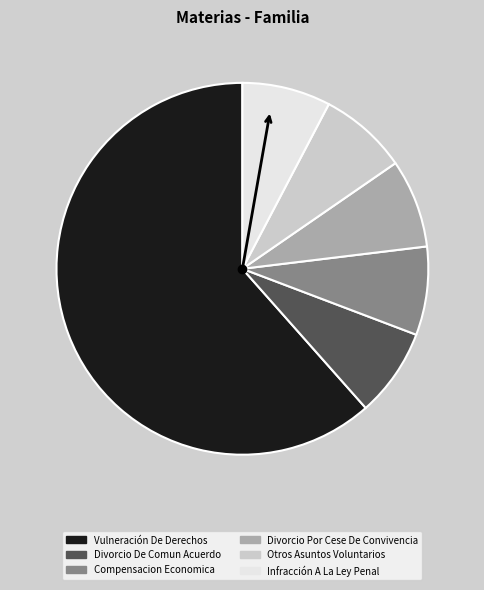

Is there a majority slice in this chart?

Yes